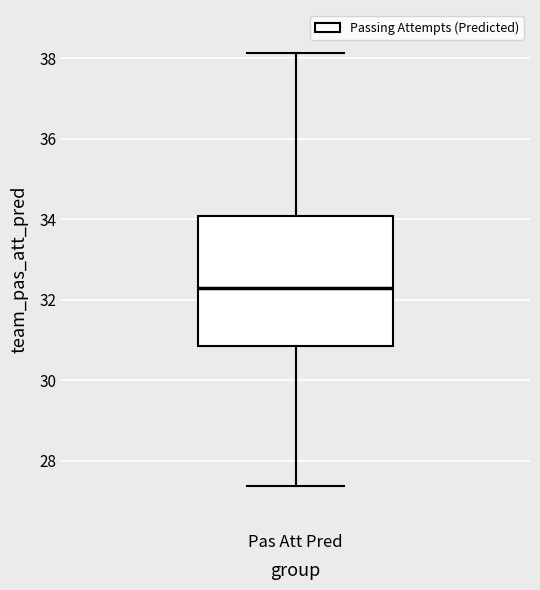

Where does the median line of the box for Pas Att Pred sit on the y-axis? The values are not printed on the chart, so give them approximately, as read against the axis.

32.4